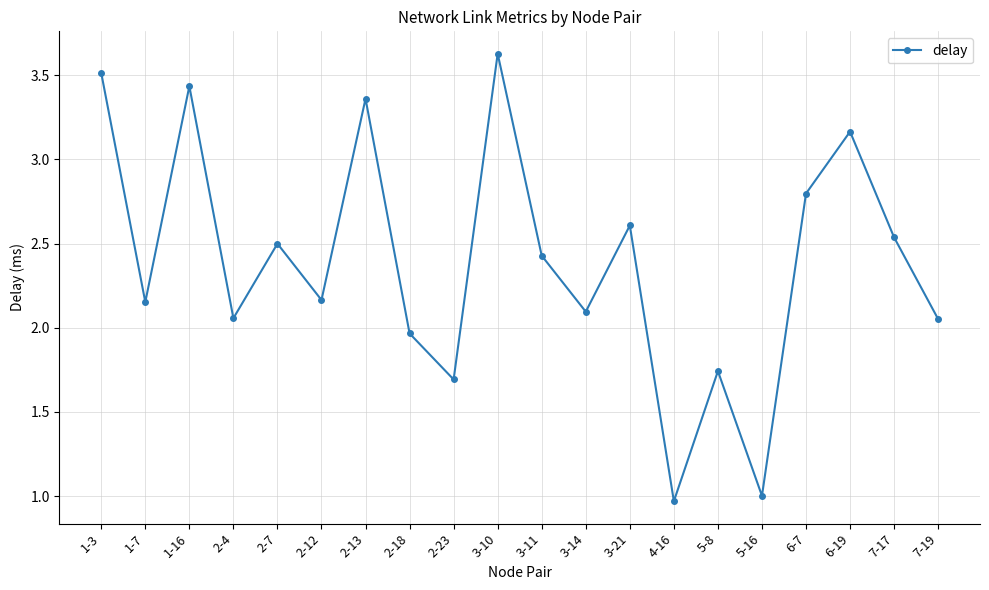

Which has a higher value, 7-19 or 7-17?

7-17